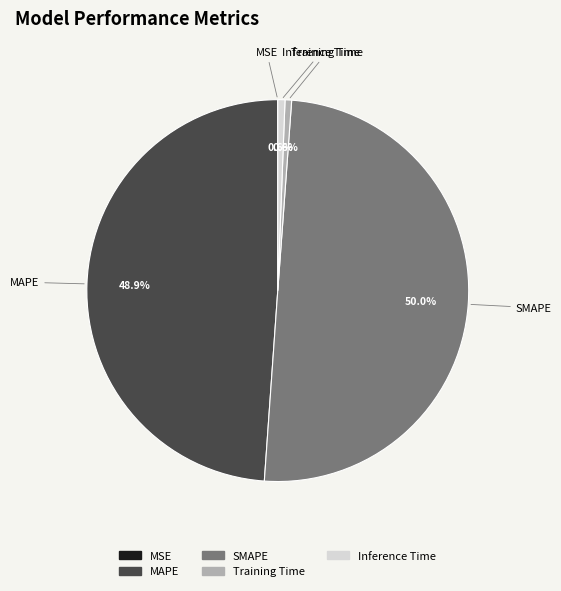

Does Training Time represent more than half of the total?

No